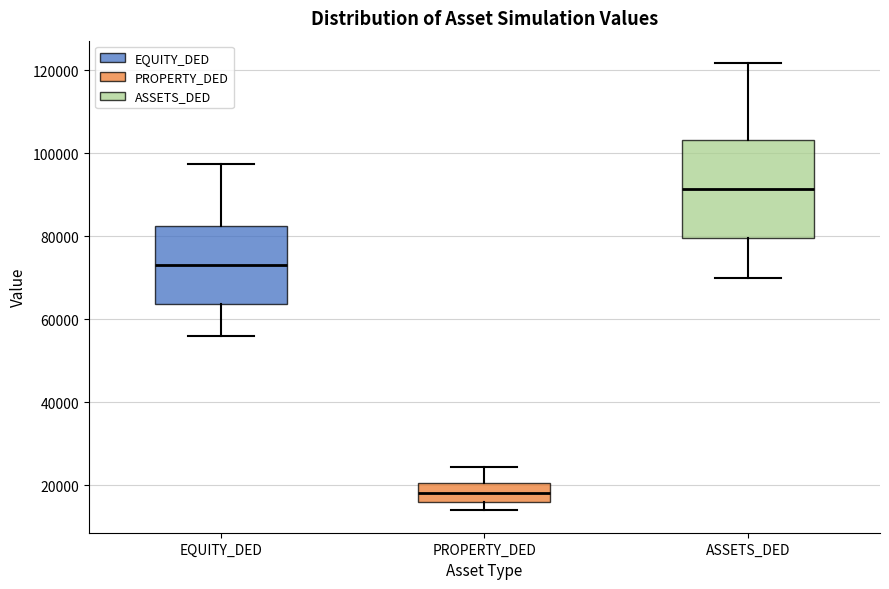

Which box has the lowest median line?

PROPERTY_DED